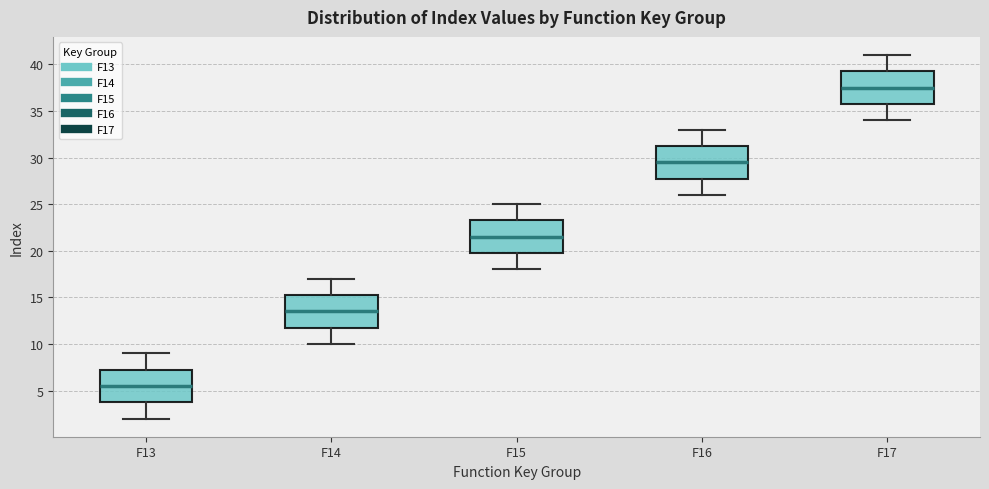

Reading left to right, read every box against the y-axis: the position of its median line, the range the box covers, and the ends of its whiskers. The values are not printed on the chart, so give them approximately, as read against the axis.

F13: median 5.5, box 4.0 to 7.5, whiskers 2.0 to 9.0
F14: median 13.5, box 12.0 to 15.5, whiskers 10.0 to 17.0
F15: median 21.5, box 20.0 to 23.5, whiskers 18.0 to 25.0
F16: median 29.5, box 28.0 to 31.5, whiskers 26.0 to 33.0
F17: median 37.5, box 36.0 to 39.5, whiskers 34.0 to 41.0